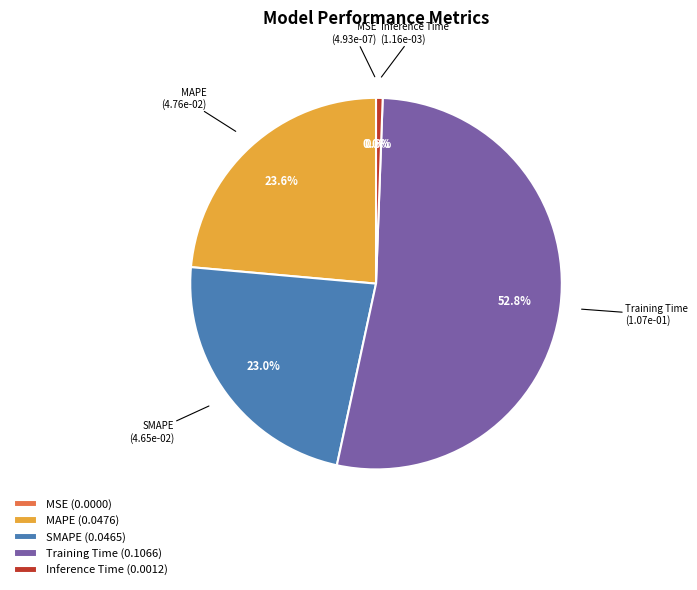

Is Training Time (0.1066) the majority of the pie?

Yes